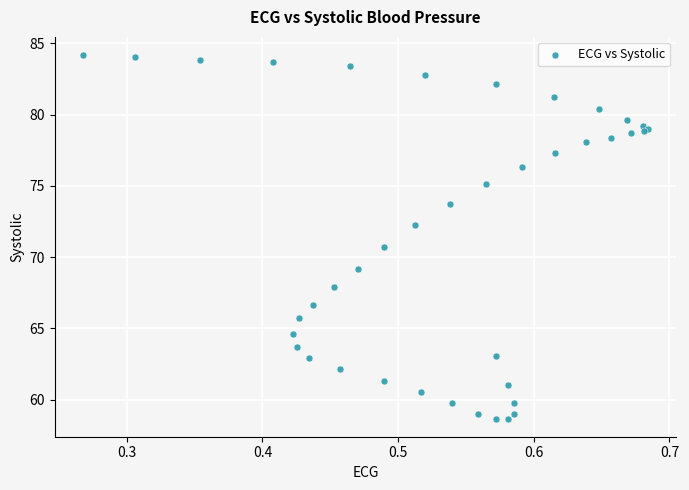

What Y value in the scatter plot is closest to 71?

70.7